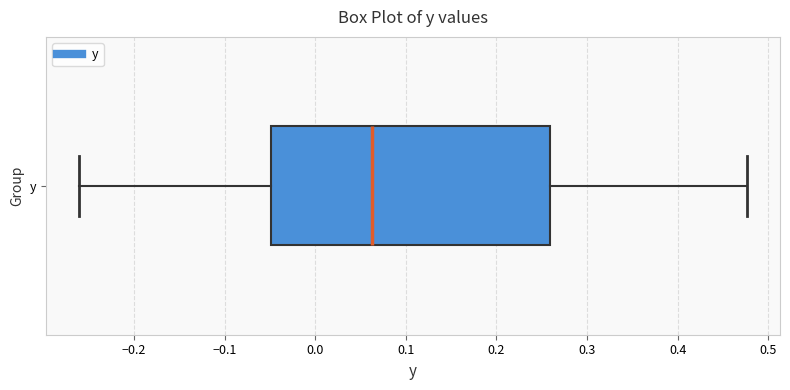

Transcribe this box plot: give where the median line is, the range the box spans, and where the two whiskers end, as read against the x-axis. The values are not printed on the chart, so give them approximately, as read against the axis.

median 0.06, box -0.05 to 0.26, whiskers -0.26 to 0.48